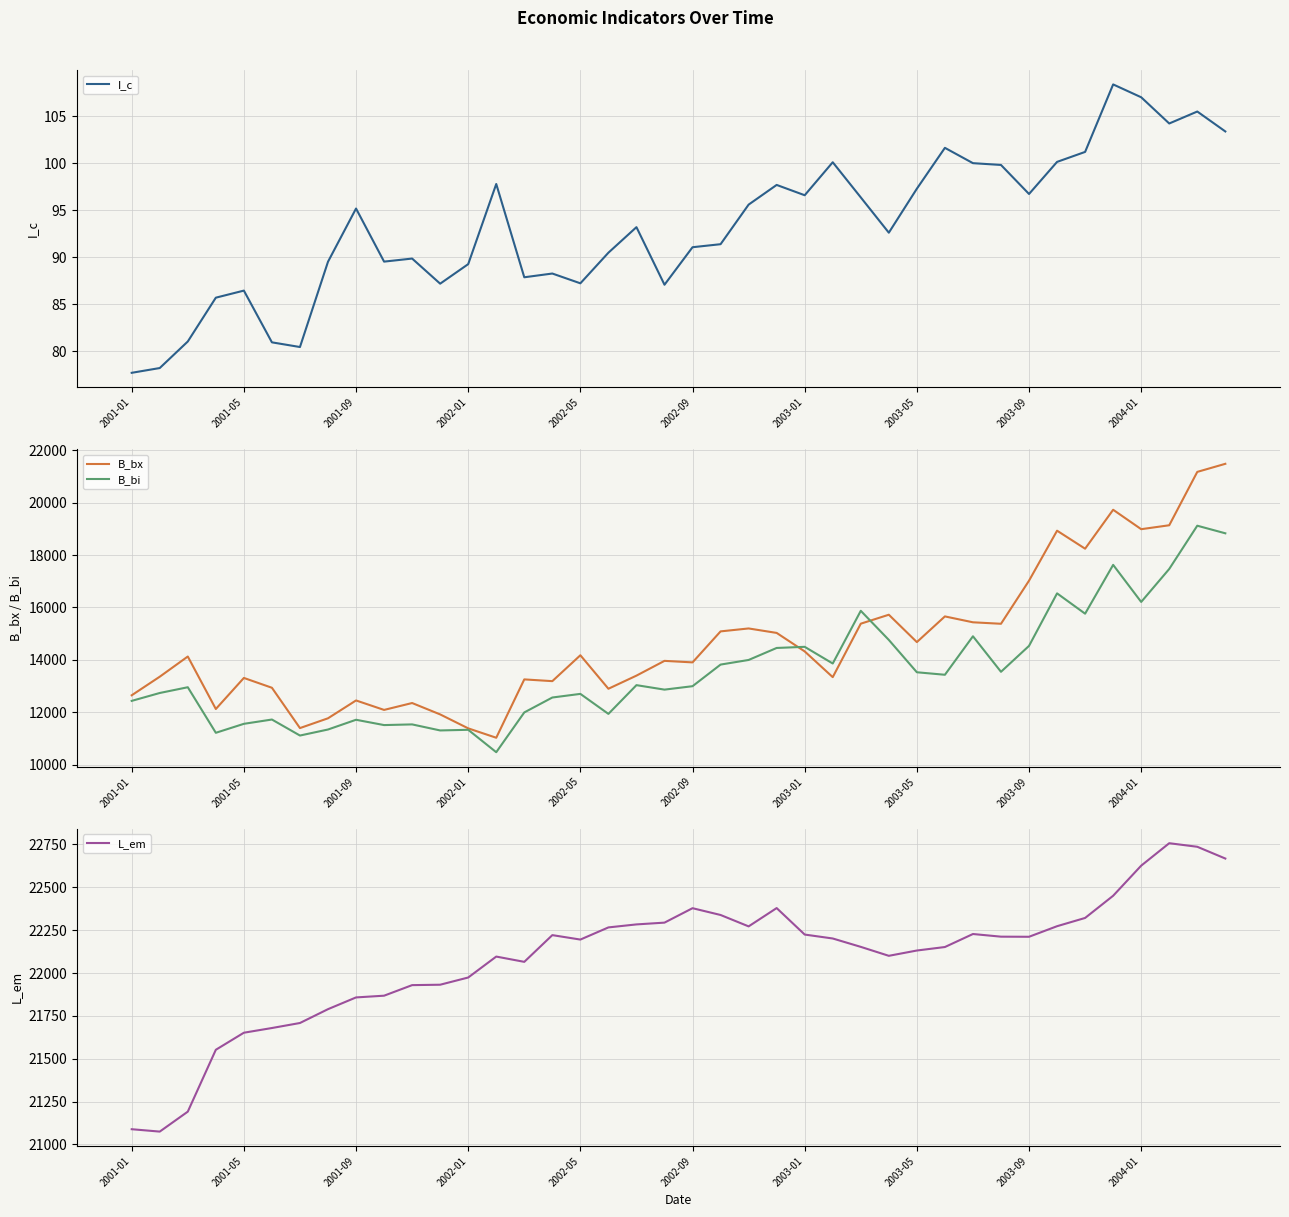

What is the approximate value of B_bx at 2003-01?

14319.9